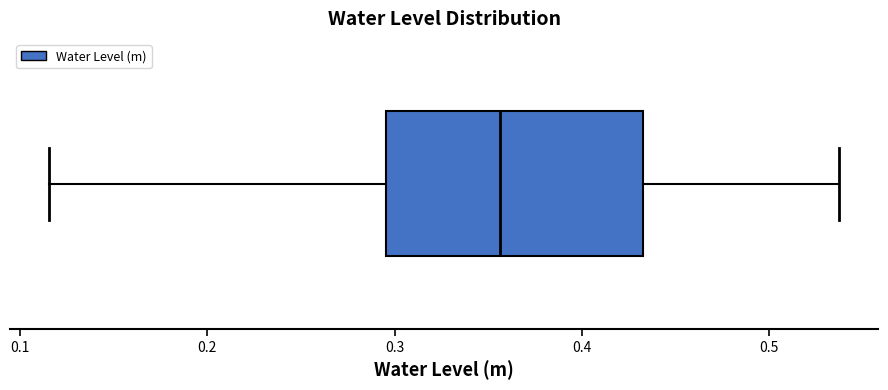

Where does the left whisker of the box end on the x-axis? The values are not printed on the chart, so give them approximately, as read against the axis.

0.12